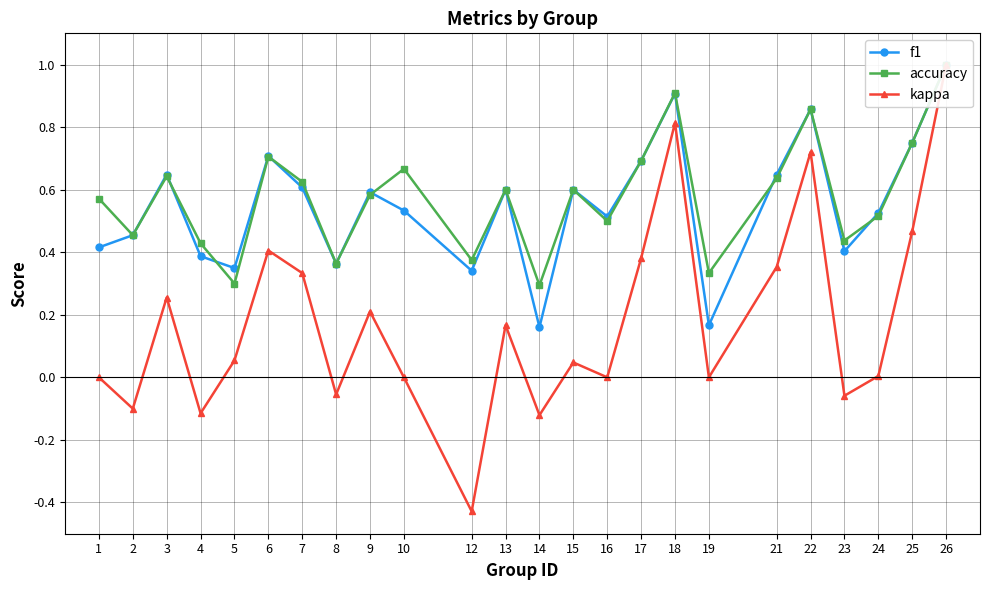

What is the spread (max minus min) of values at 24?

0.5